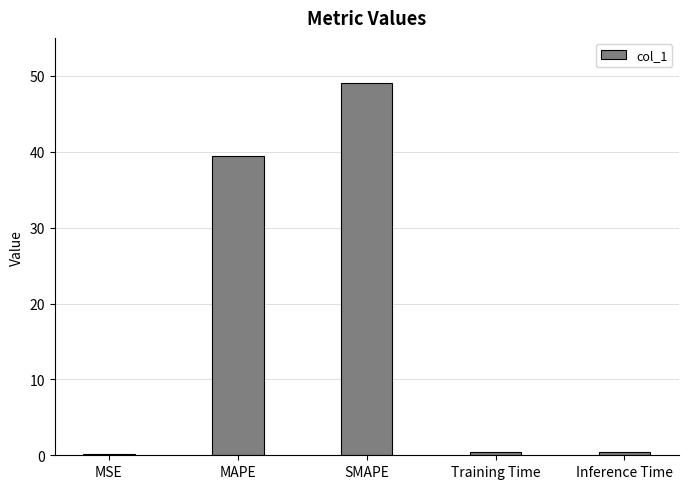

Between MAPE and Training Time, which is larger?

MAPE